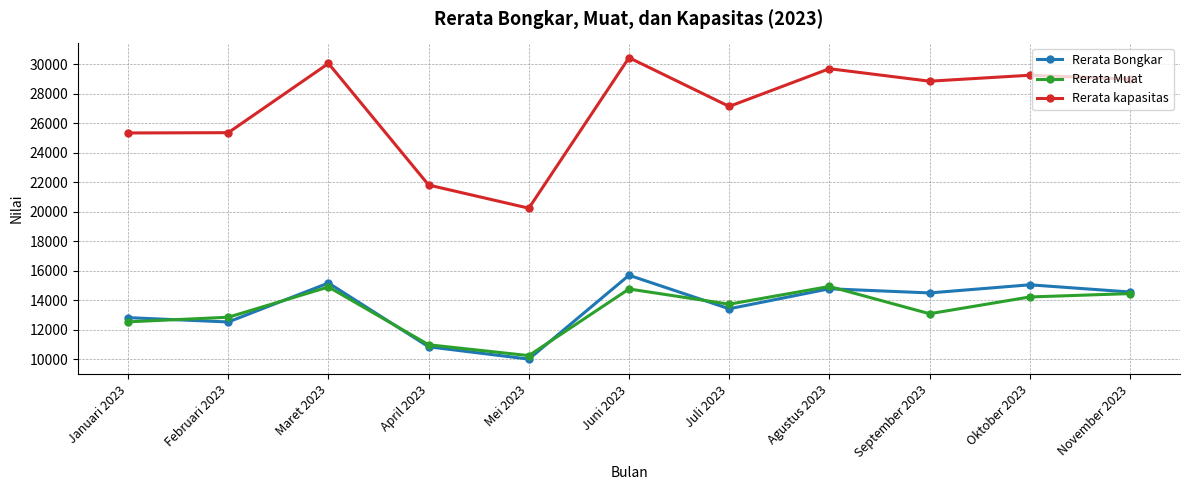

How many data points does each series have?

11